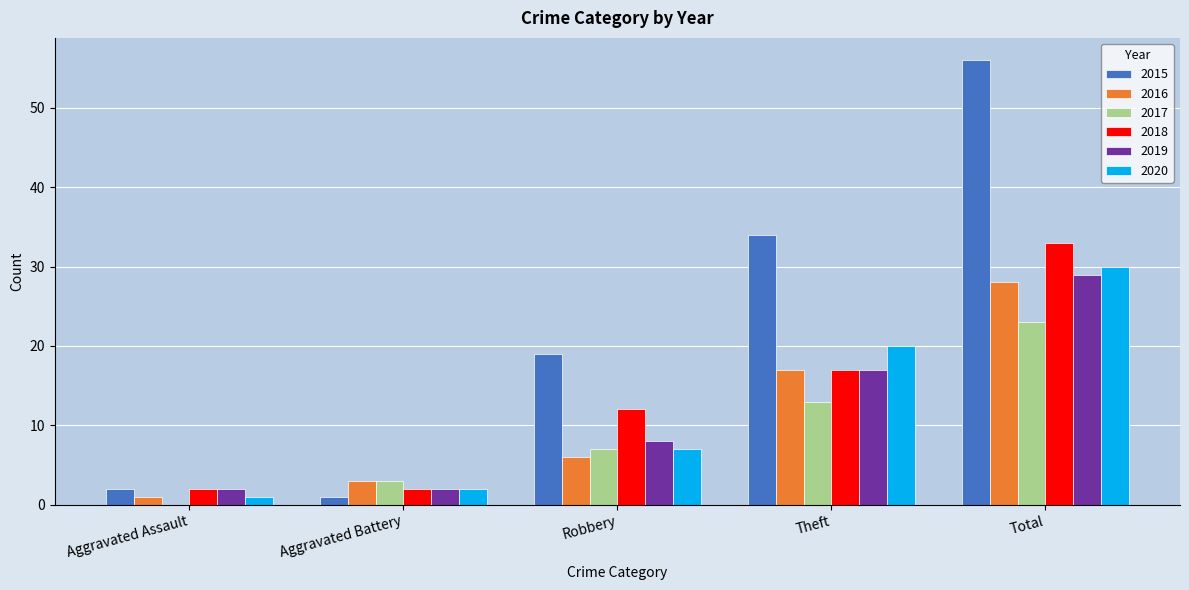

What is the sum of all 2015 values?

112